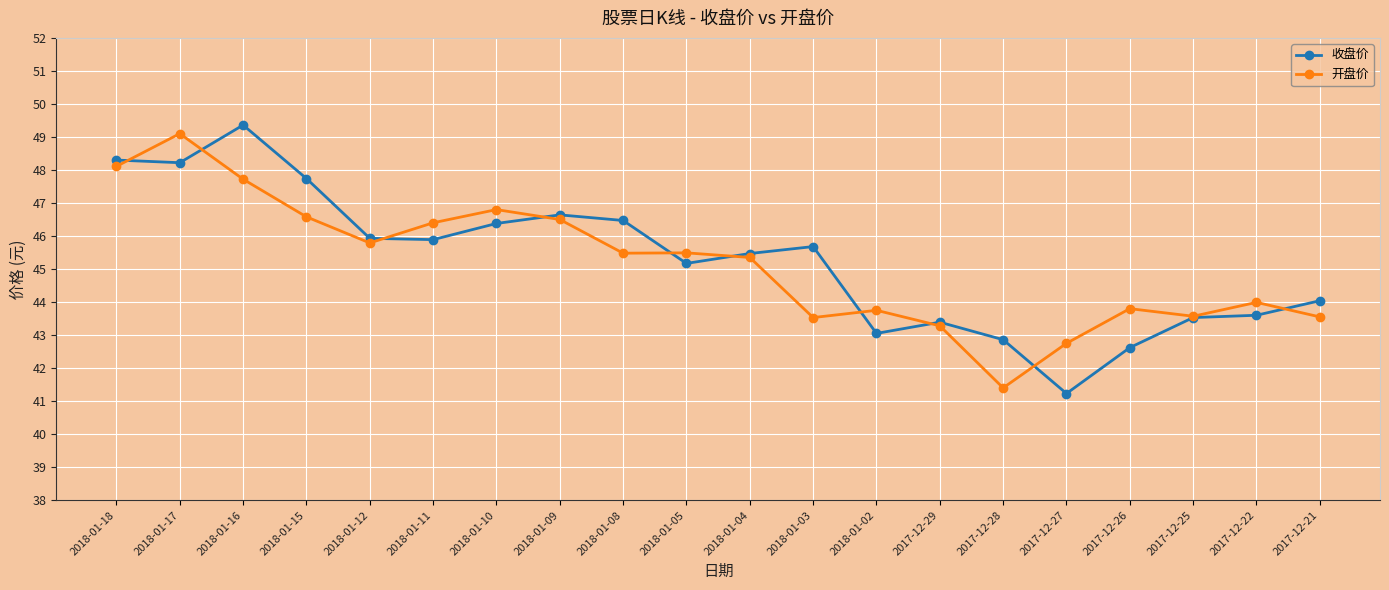

Where is the first local minimum for 开盘价?

2018-01-12